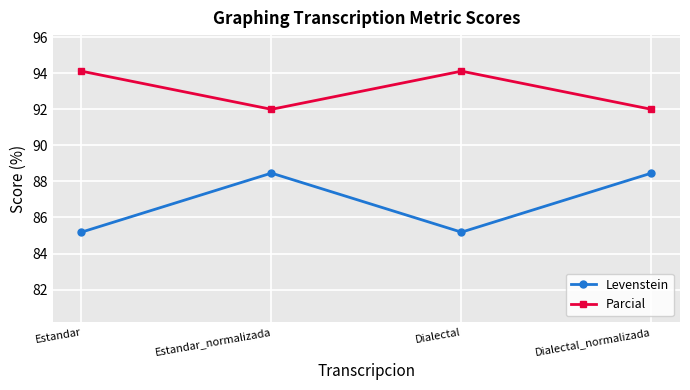

How many categories are shown in the chart?

4